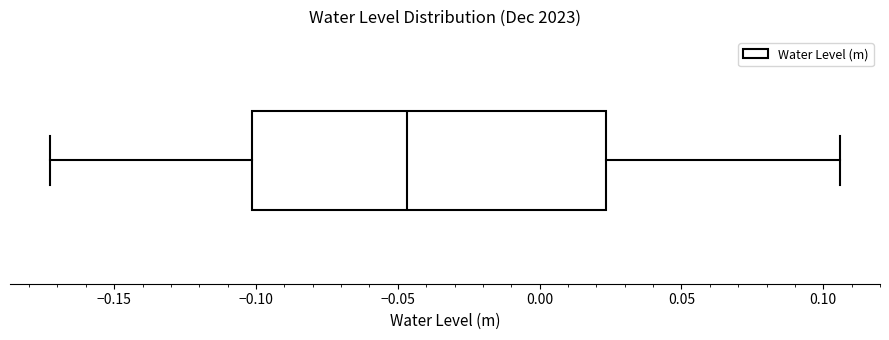

Read this box plot against the x-axis: the position of the median line, the range covered by the box, and the ends of both whiskers. The values are not printed on the chart, so give them approximately, as read against the axis.

median -0.045, box -0.100 to 0.025, whiskers -0.175 to 0.105